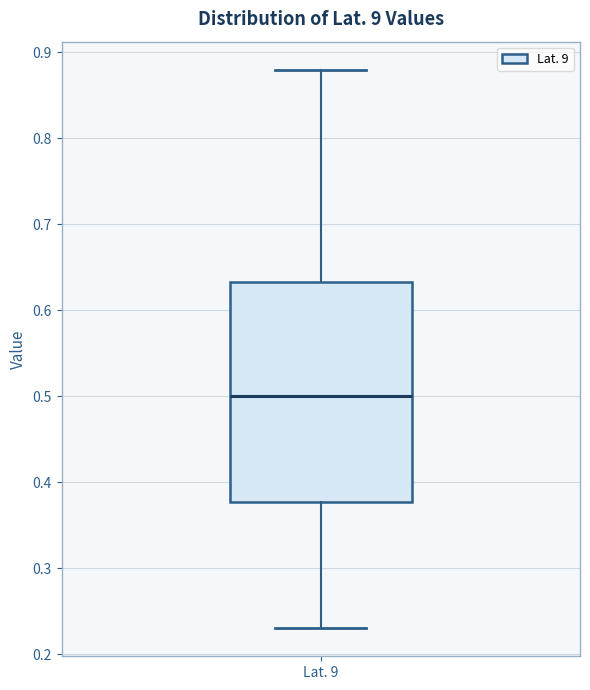

Transcribe this box plot: give where the median line is, the range the box spans, and where the two whiskers end, as read against the y-axis. The values are not printed on the chart, so give them approximately, as read against the axis.

median 0.50, box 0.38 to 0.63, whiskers 0.23 to 0.88